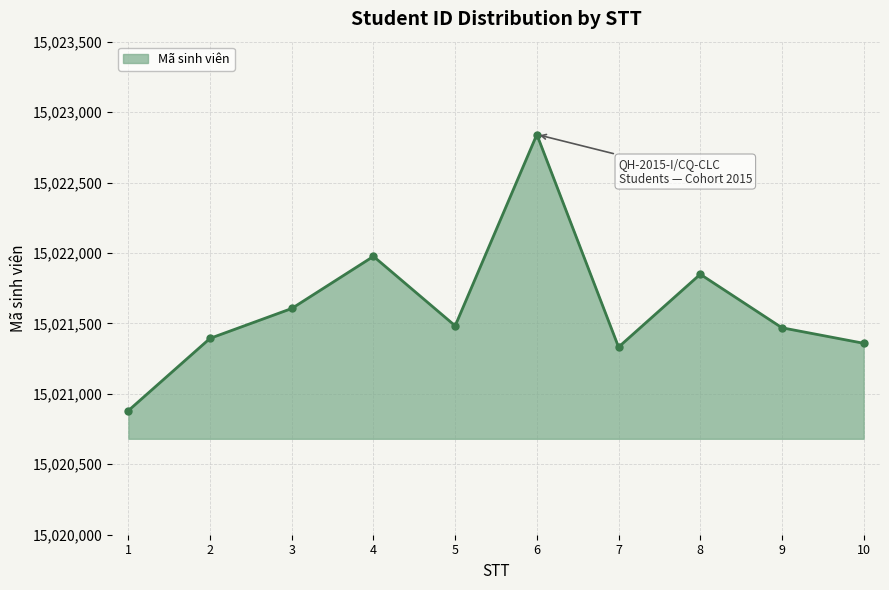

At which category does the chart reach its minimum across all series?

1